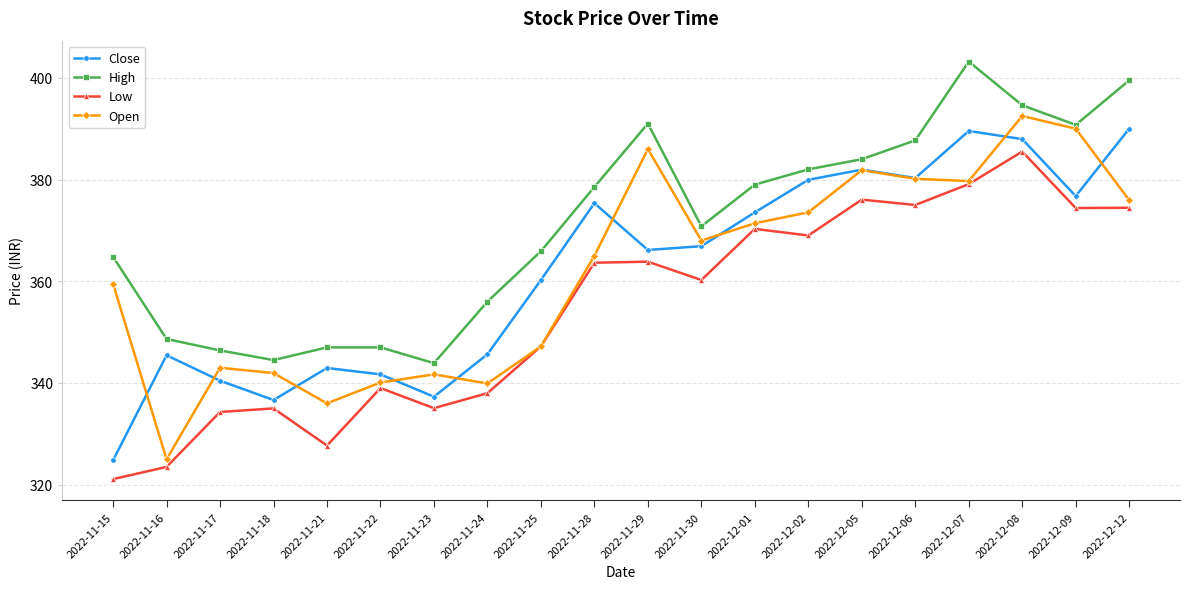

The High series shows 127.1 at 2022-12-12. True or false?

False